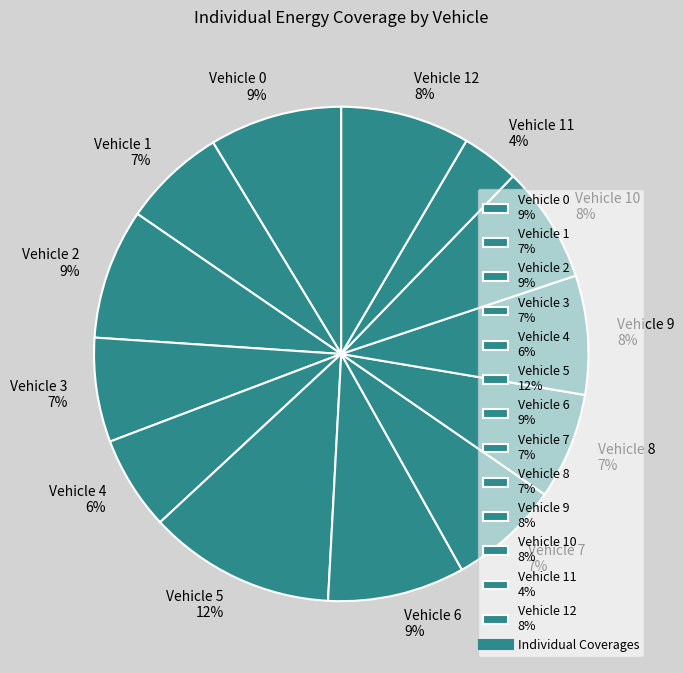

True or false: Vehicle 0 9% accounts for 1% of the total.

False